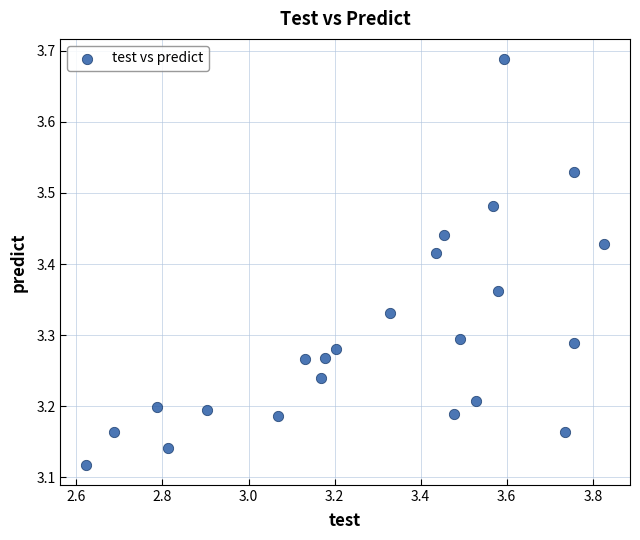

What is the range of X values (max minus min)?

1.2